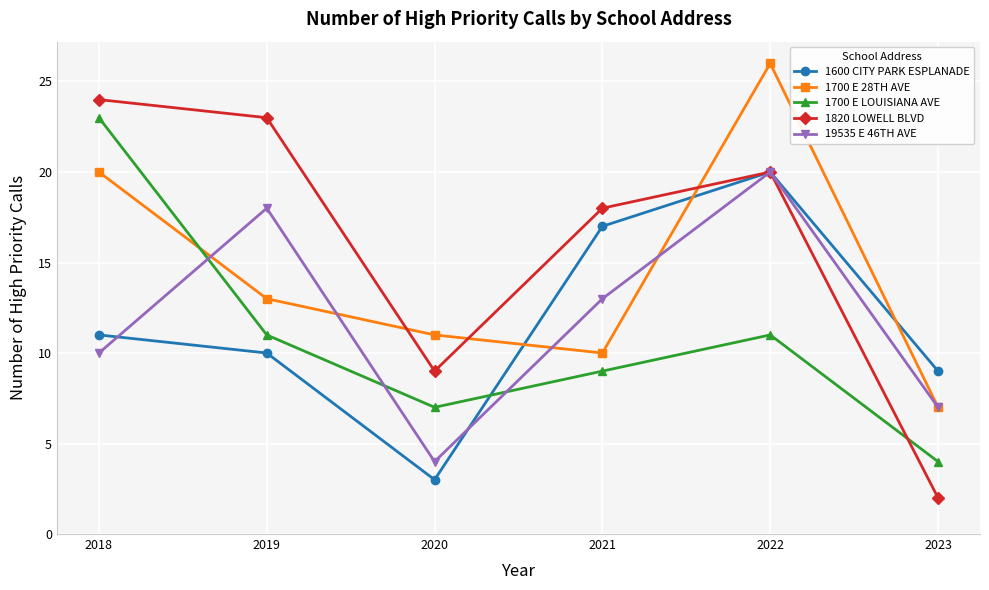

What is the difference between the highest and lowest values at 2020?

8